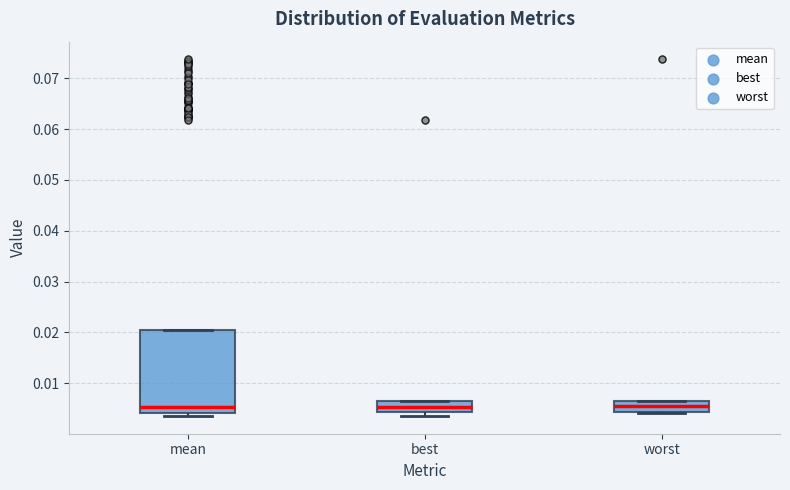

Comparing the boxes themselves (not the whiskers), which one is the tallest?

mean